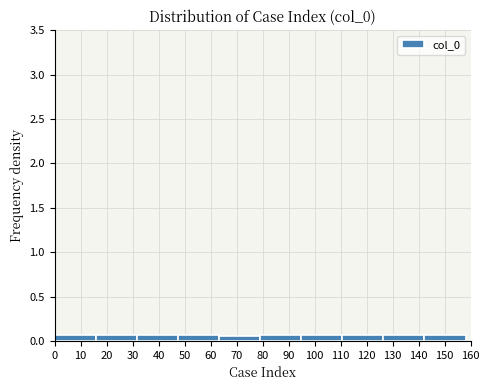

Reading left to right, list every bar in this chart as the range it spans on the x-axis followed by its height. Neither the bar edges nor the heights are printed on the chart, so give them approximately, as read against the axes.

0.0 to 15.8: 0.05
15.8 to 31.6: 0.05
31.6 to 47.4: 0.05
47.4 to 63.2: 0.05
63.2 to 79.0: 0.05
79.0 to 94.8: 0.05
94.8 to 110.6: 0.05
110.6 to 126.4: 0.05
126.4 to 142.2: 0.05
142.2 to 158.0: 0.05